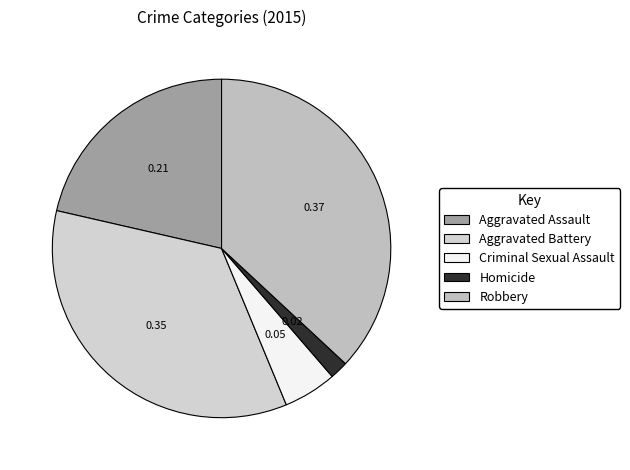

Rank the categories by value from lowest to highest.

Homicide, Criminal Sexual Assault, Aggravated Assault, Aggravated Battery, Robbery